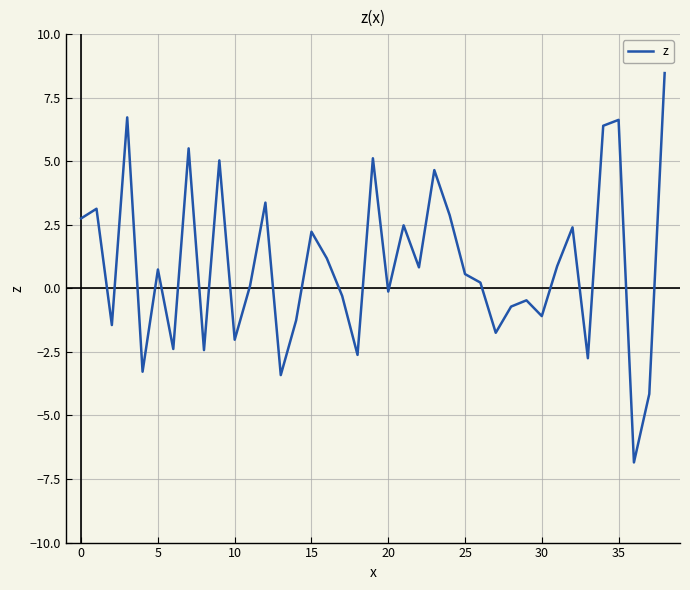

What is the difference between the maximum and minimum values?

15.3